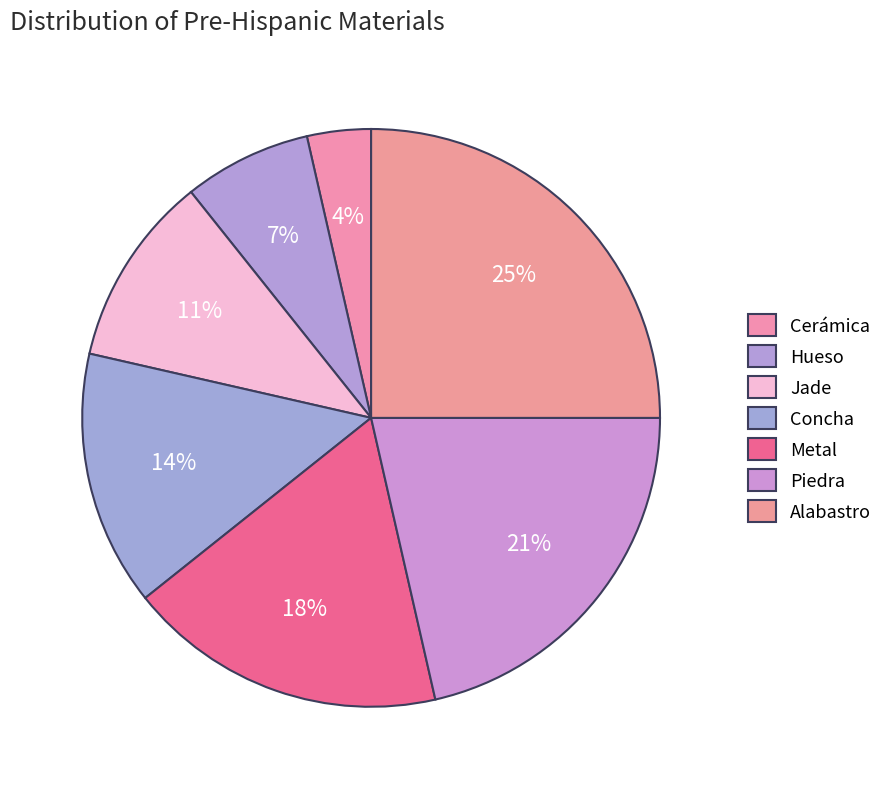

Is there any slice that represents more than half of the pie?

No